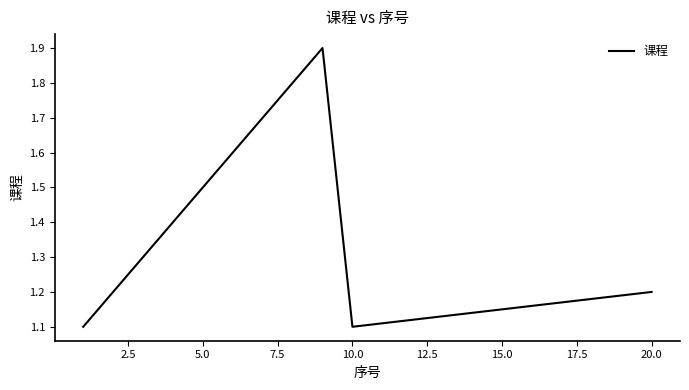

What is the difference between the maximum and minimum values?

0.8